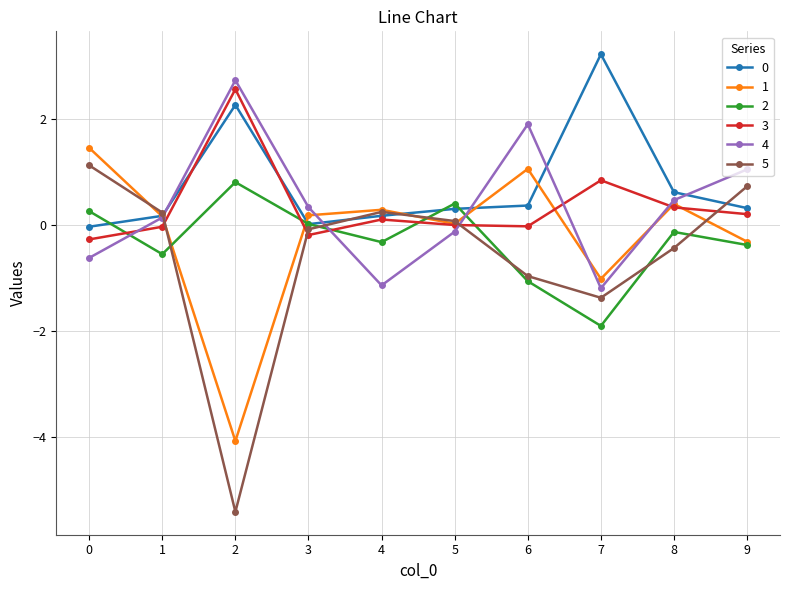

Is the value of 5 at 8 greater than the value of 0 at 7?

No